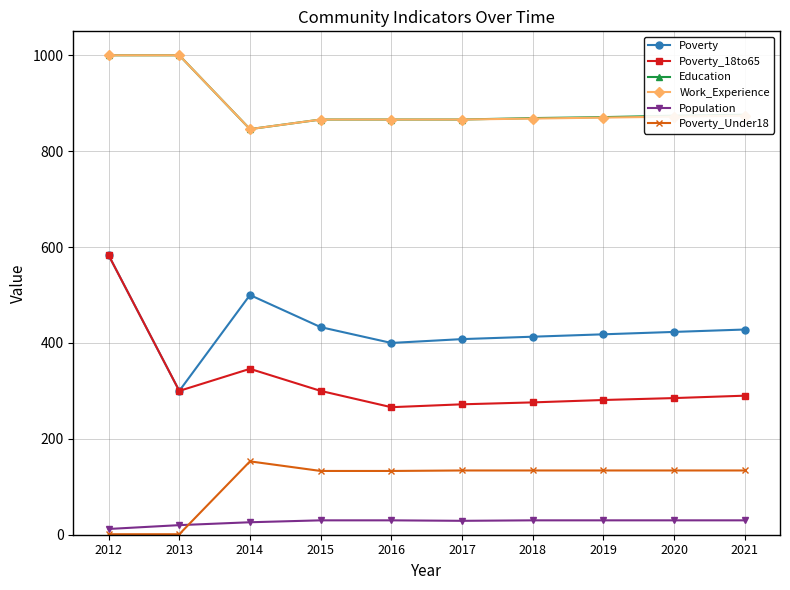

Which series ends up on top after the final intersection of Poverty_Under18 and Population?

Poverty_Under18